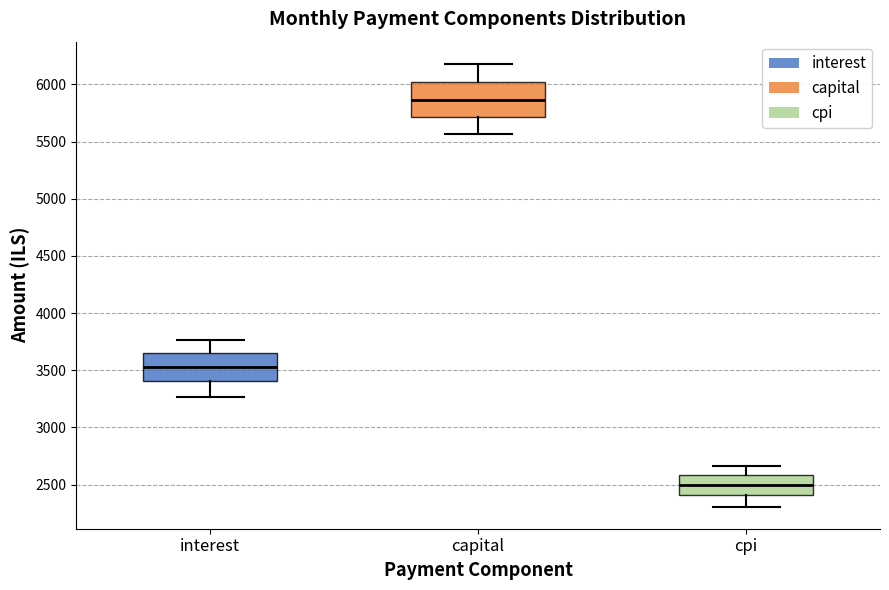

Reading left to right, transcribe this box plot: for each box, give where its median line is, the range the box spans, and where its two whiskers end, as read against the y-axis. The values are not printed on the chart, so give them approximately, as read against the axis.

interest: median 3550, box 3400 to 3650, whiskers 3250 to 3750
capital: median 5850, box 5700 to 6000, whiskers 5550 to 6200
cpi: median 2500, box 2400 to 2600, whiskers 2300 to 2650